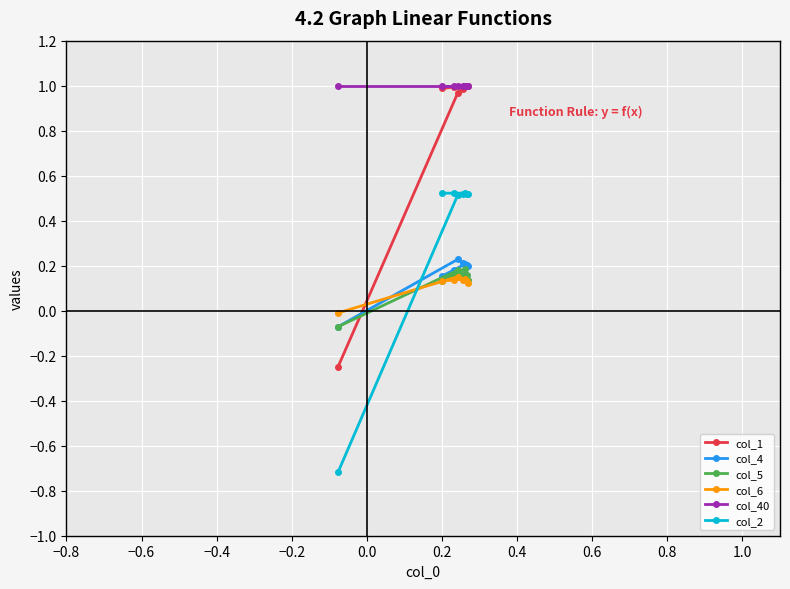

How many categories are shown in the chart?

8